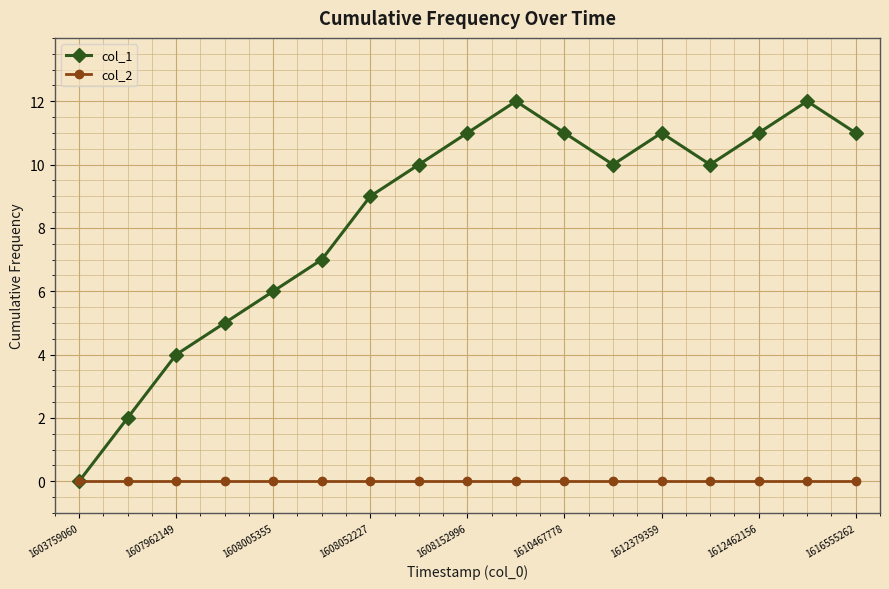

Rank the series by their average value, from highest to lowest.

col_1, col_2